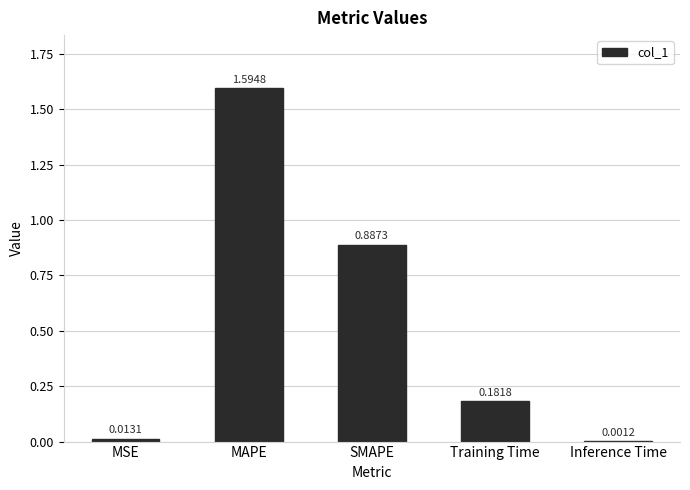

Which label corresponds to the largest value in the chart?

MAPE